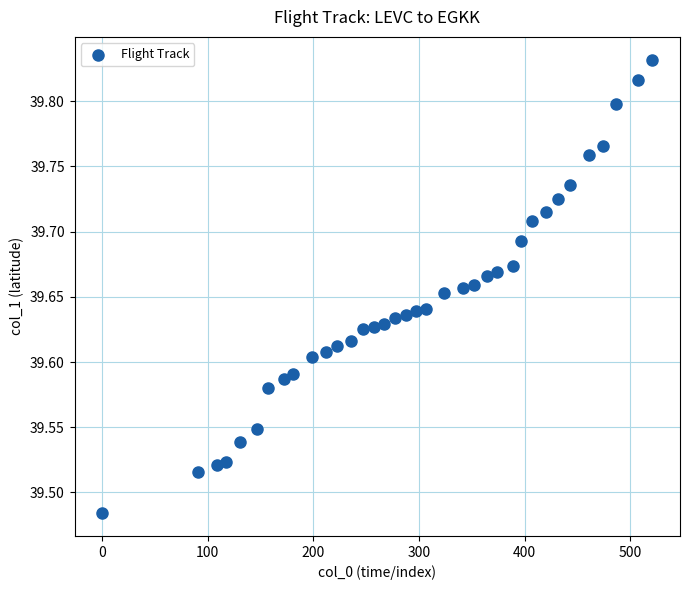

What is the range of X values (max minus min)?

521.0